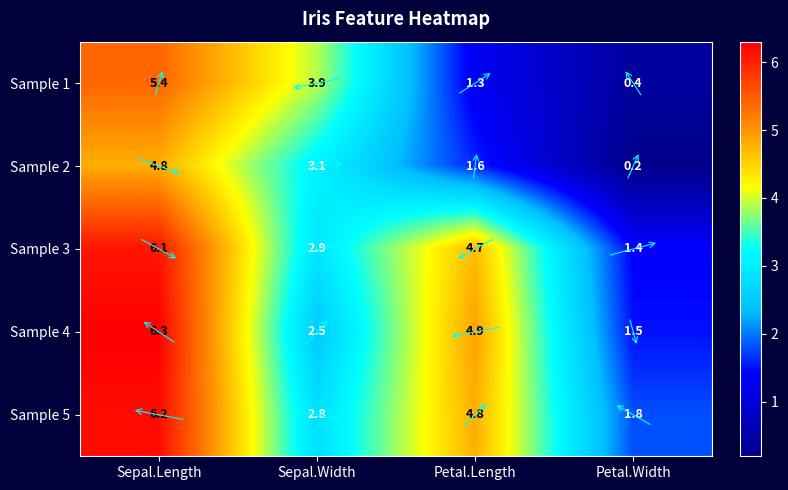

Which series has the largest total across all categories?

Sample 5